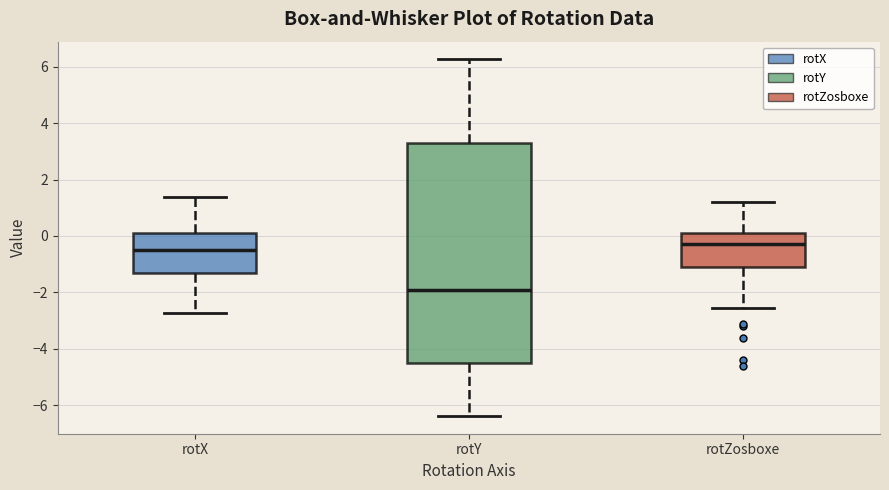

Reading left to right, read every box against the y-axis: the position of its median line, the range the box covers, and the ends of its whiskers. The values are not printed on the chart, so give them approximately, as read against the axis.

rotX: median -0.4, box -1.4 to 0.2, whiskers -2.8 to 1.4
rotY: median -2.0, box -4.4 to 3.4, whiskers -6.4 to 6.2
rotZosboxe: median -0.2, box -1.2 to 0.2, whiskers -2.6 to 1.2